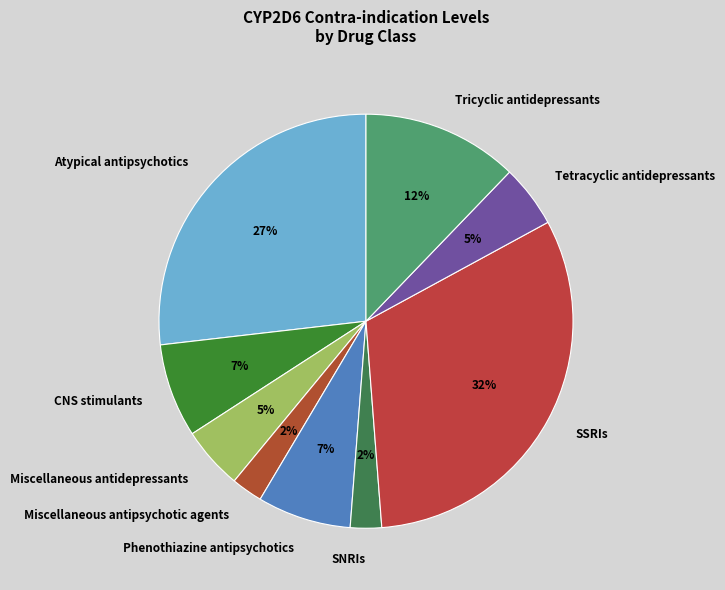

Between Miscellaneous antidepressants and Phenothiazine antipsychotics, which is larger?

Phenothiazine antipsychotics